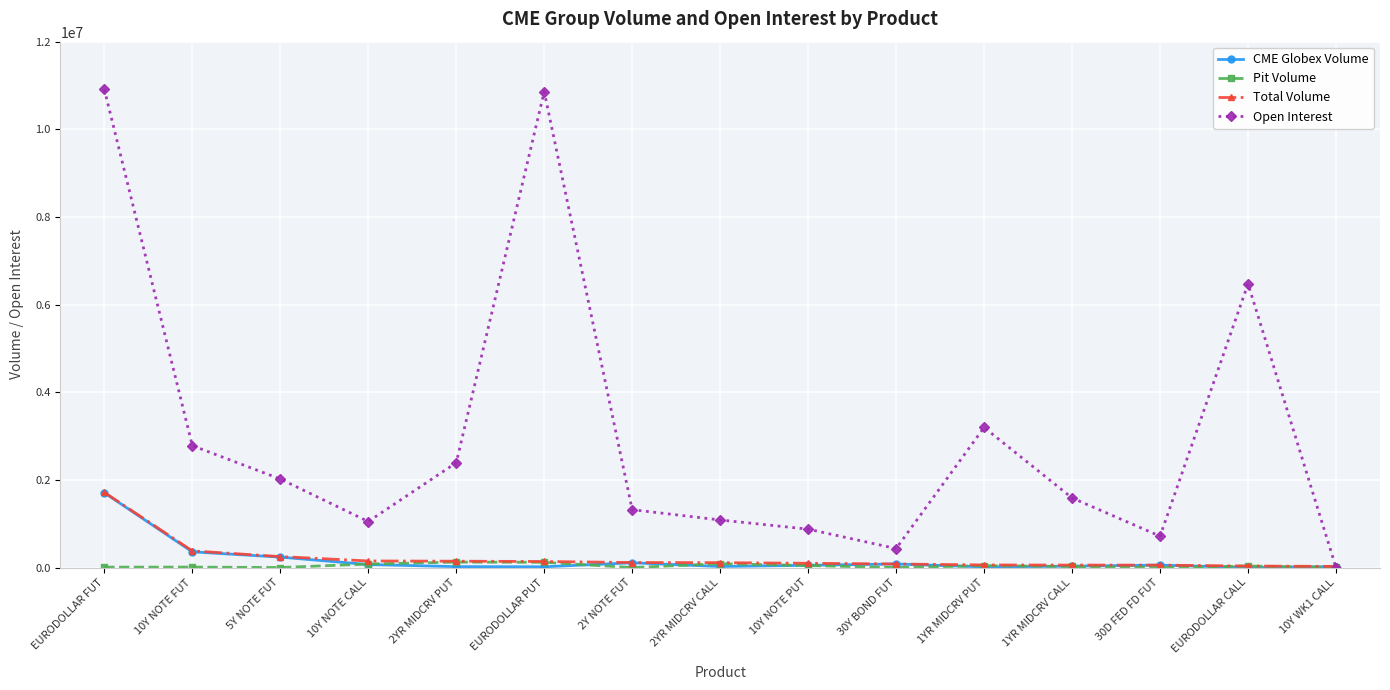

Is it true that CME Globex Volume equals 15424 at 1YR MIDCRV PUT?

True